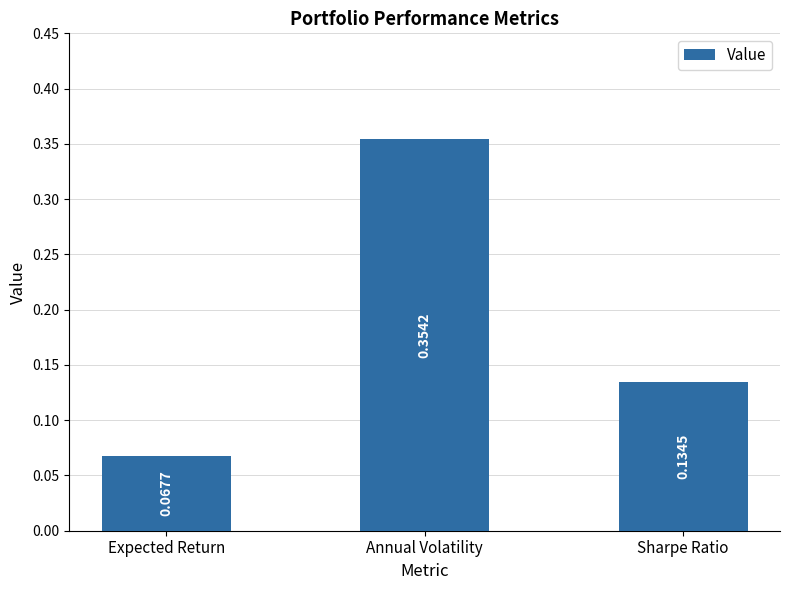

At which category does the chart reach its peak across all series?

Annual Volatility